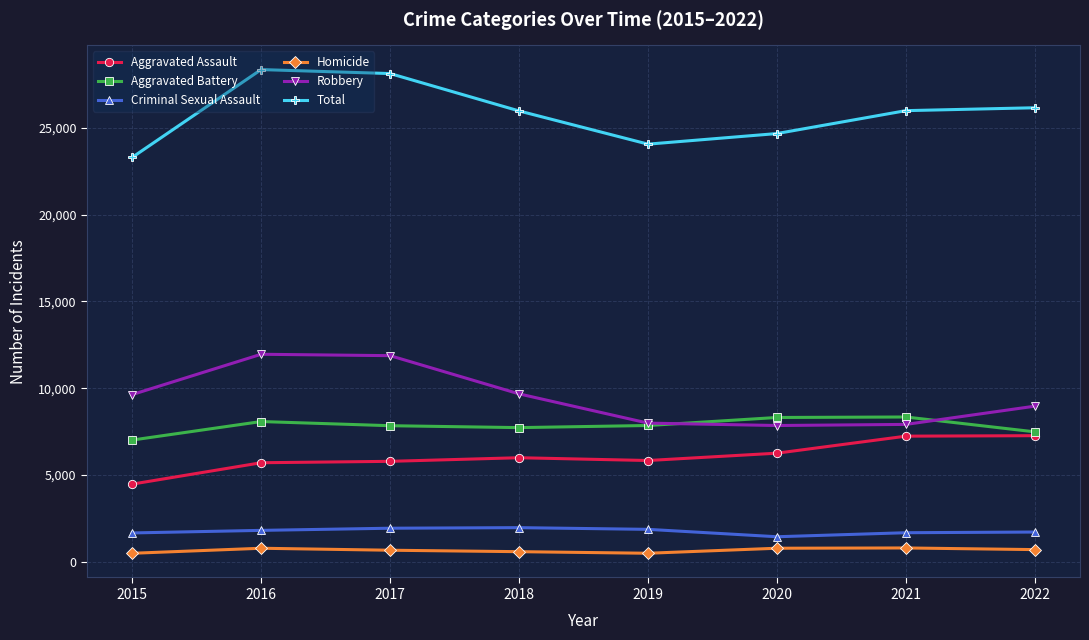

What are all the series names shown in the legend?

Aggravated Assault, Aggravated Battery, Criminal Sexual Assault, Homicide, Robbery, Total